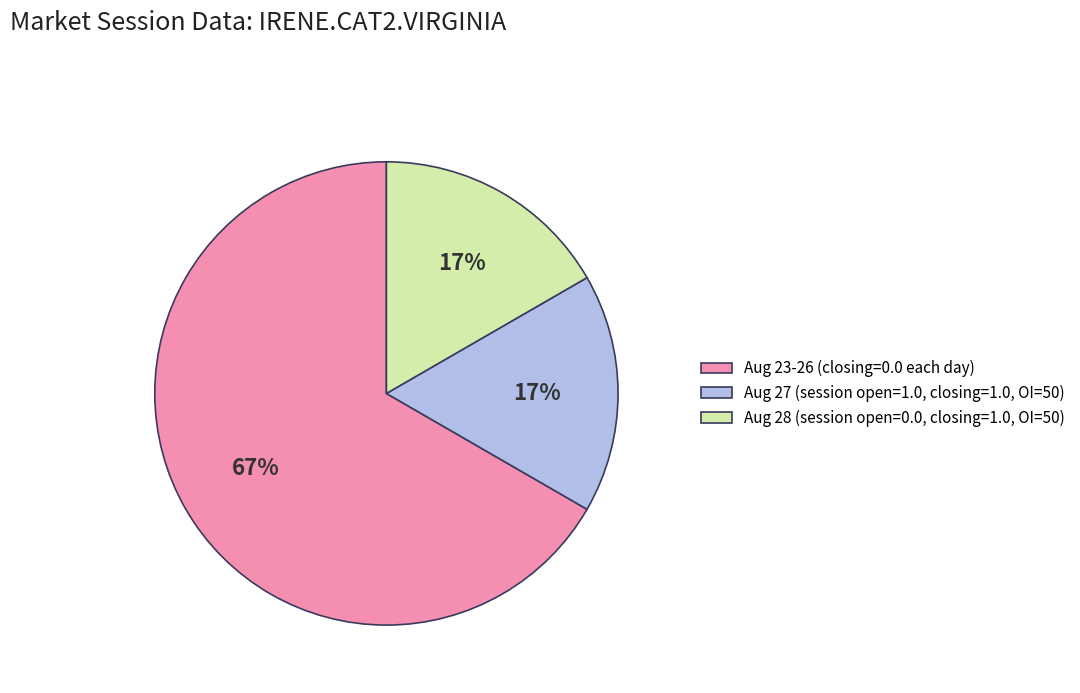

Is there a majority slice in this chart?

Yes